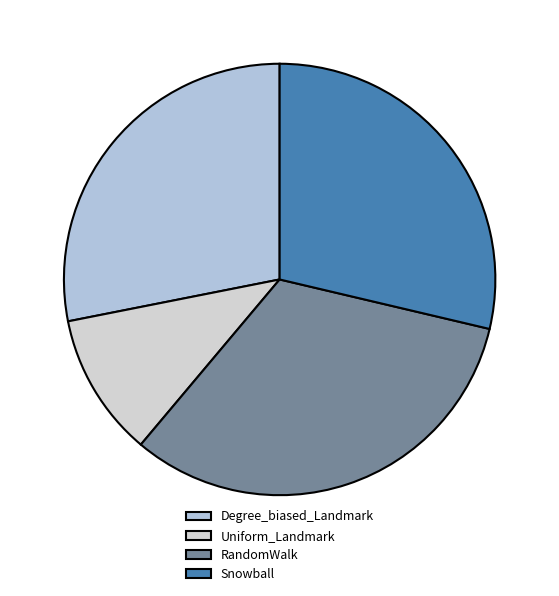

To the nearest percent, what is the difference between the Uniform_Landmark and RandomWalk slice percentages?

22%